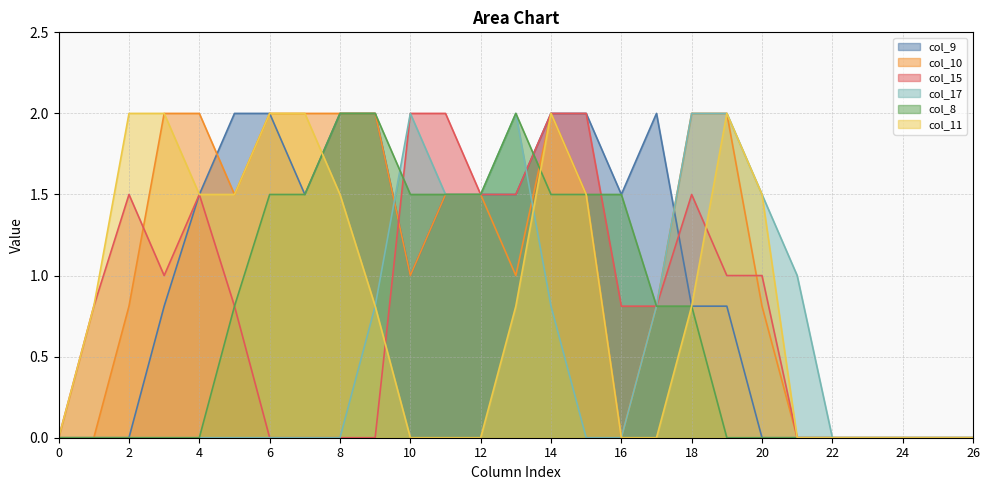

Where is the first local maximum for col_8?

13